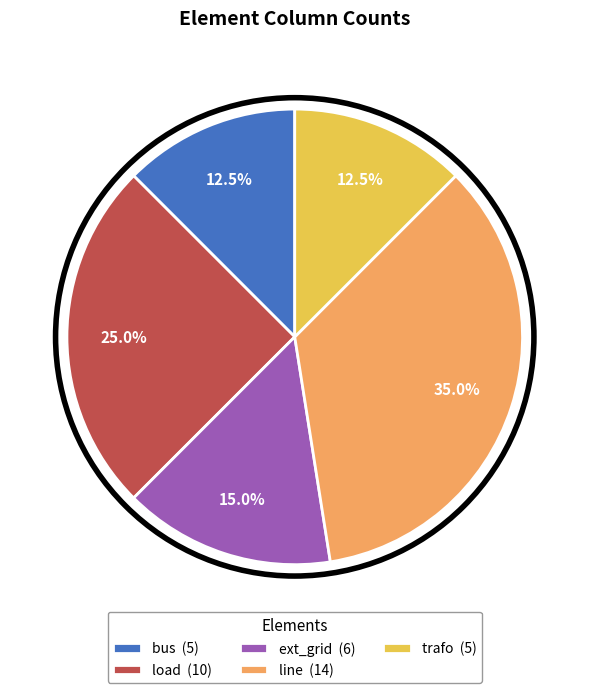

Does any single category account for the majority?

No